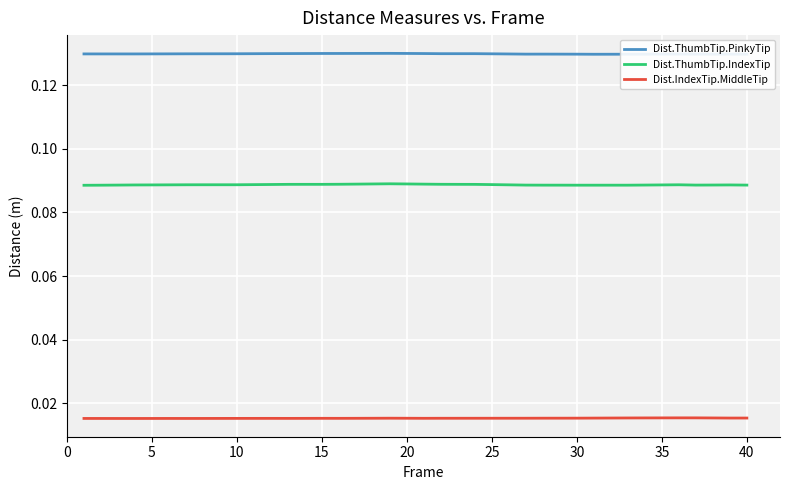

True or false: Dist.IndexTip.MiddleTip and Dist.ThumbTip.IndexTip cross at least once.

False